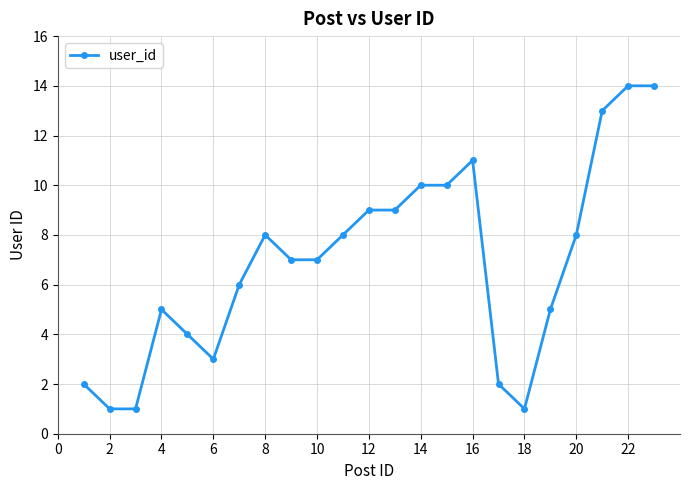

What is the average value?

7